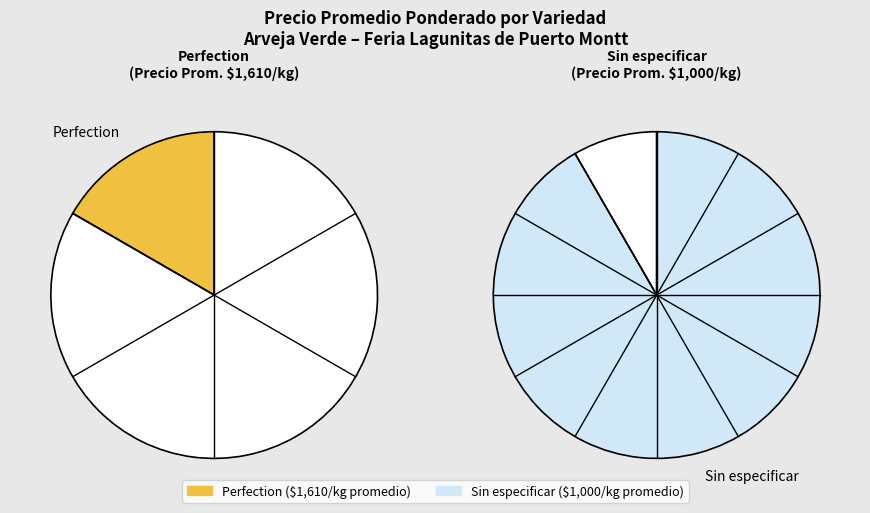

What is the ratio of the value at Perfection to the value at Sin especificar?

1.6